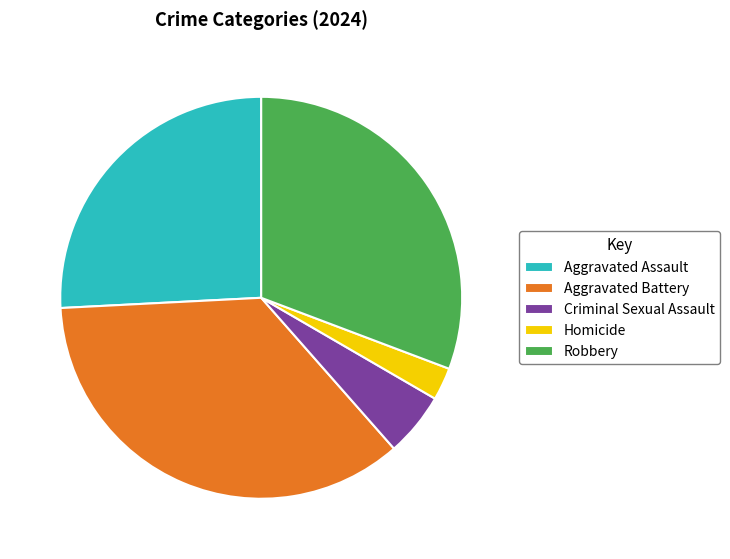

Rank the categories by value from highest to lowest.

Aggravated Battery, Robbery, Aggravated Assault, Criminal Sexual Assault, Homicide